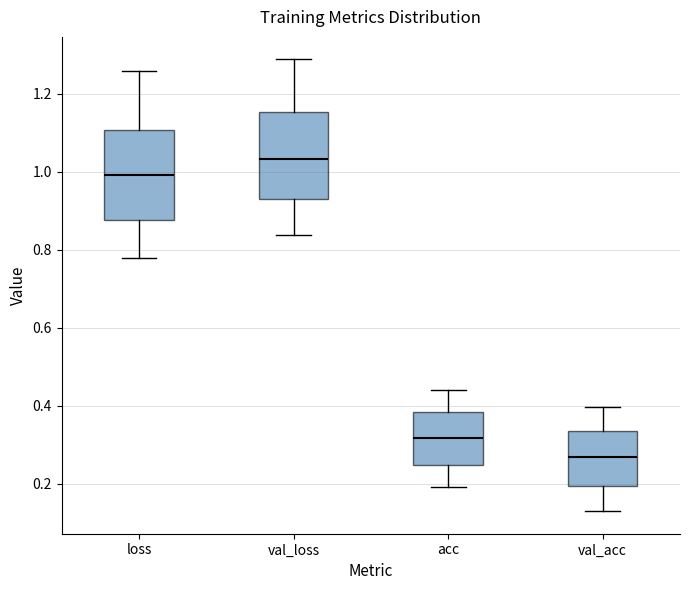

Reading left to right, transcribe this box plot: for each box, give where its median line is, the range the box spans, and where its two whiskers end, as read against the y-axis. The values are not printed on the chart, so give them approximately, as read against the axis.

loss: median 1.00, box 0.88 to 1.10, whiskers 0.78 to 1.26
val_loss: median 1.04, box 0.92 to 1.16, whiskers 0.84 to 1.28
acc: median 0.32, box 0.24 to 0.38, whiskers 0.20 to 0.44
val_acc: median 0.26, box 0.20 to 0.34, whiskers 0.14 to 0.40